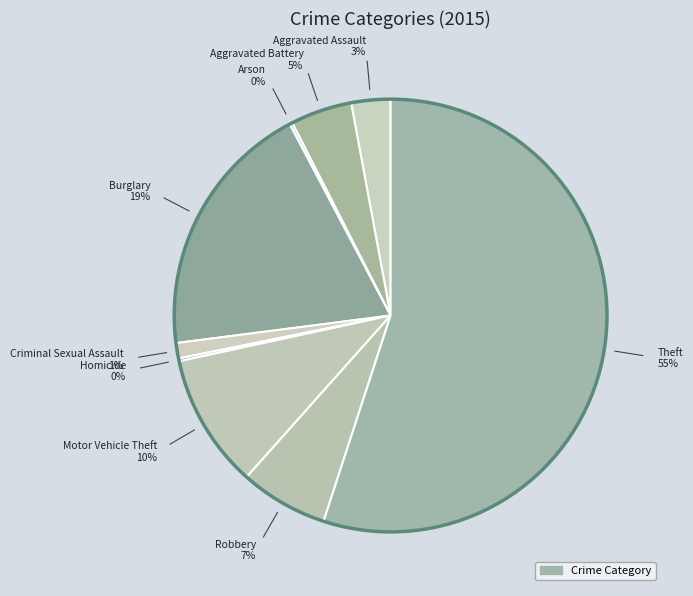

Count the number of slices in the pie.

9